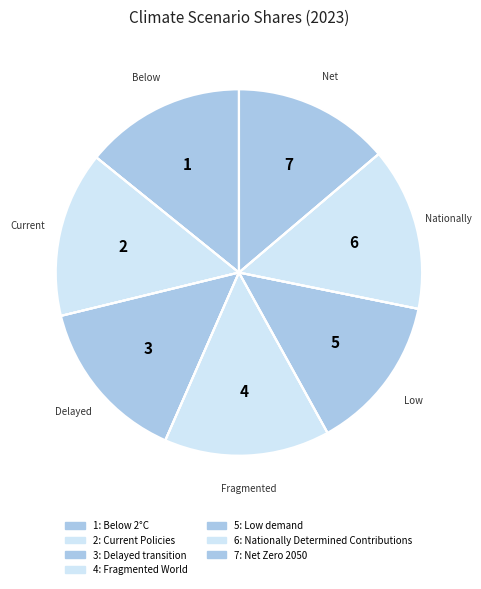

Which category has the biggest portion of the pie?

Fragmented World